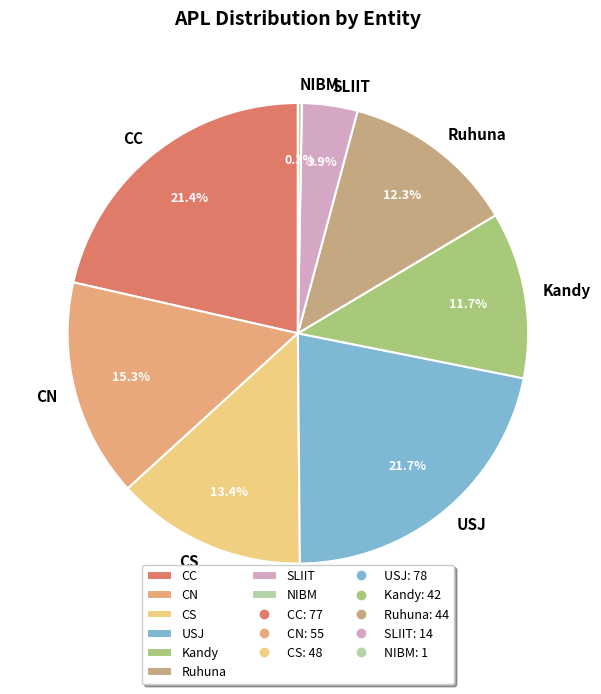

What portion of the pie excludes CN?

84.7%